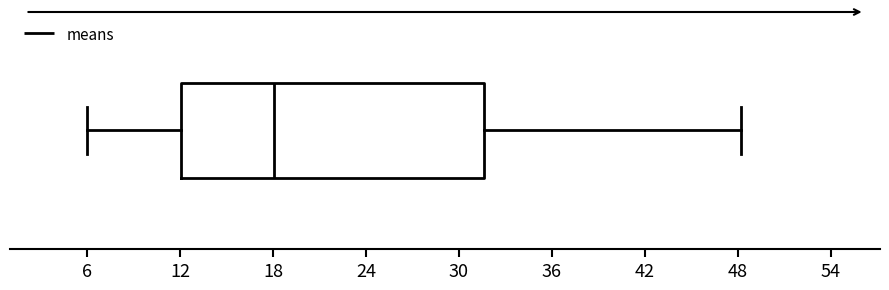

Transcribe this box plot: give where the median line is, the range the box spans, and where the two whiskers end, as read against the x-axis. The values are not printed on the chart, so give them approximately, as read against the axis.

median 18, box 12 to 32, whiskers 6 to 48